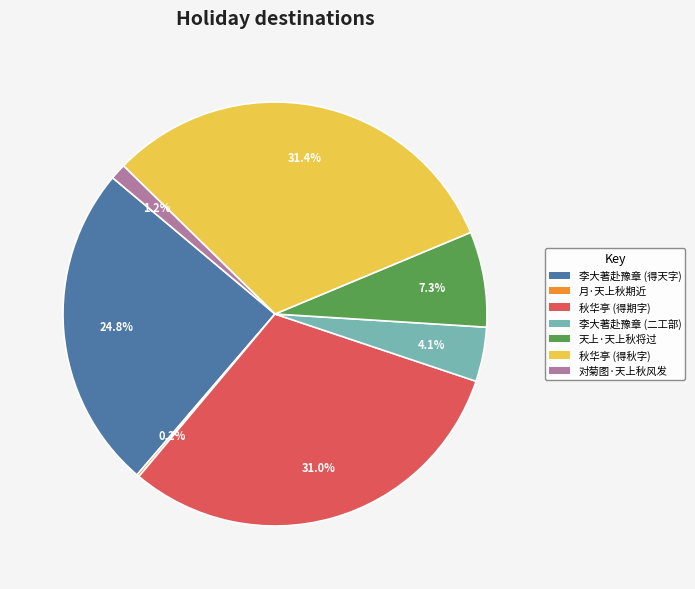

Does any single category account for the majority?

No